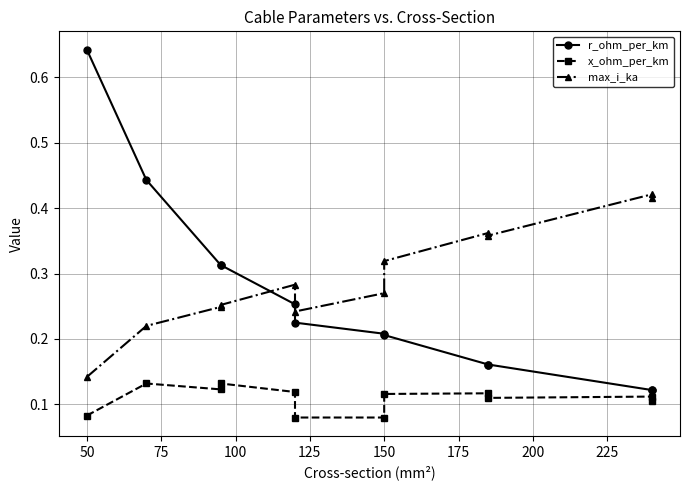

Reading left to right, list all the values displayed in this chart.

r_ohm_per_km: 0.6	0.4	0.3	0.3	0.3	0.2	0.2	0.2	0.2	0.2	0.1	0.1
x_ohm_per_km: 0.1	0.1	0.1	0.1	0.1	0.1	0.1	0.1	0.1	0.1	0.1	0.1
max_i_ka: 0.1	0.2	0.2	0.3	0.3	0.2	0.3	0.3	0.4	0.4	0.4	0.4